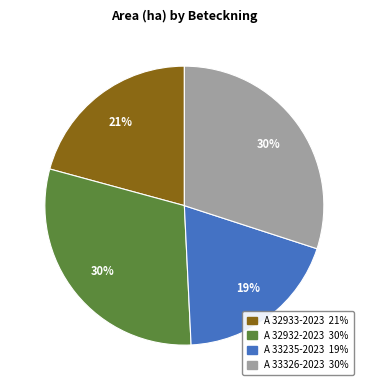

Is A 33326-2023 the majority of the pie?

No